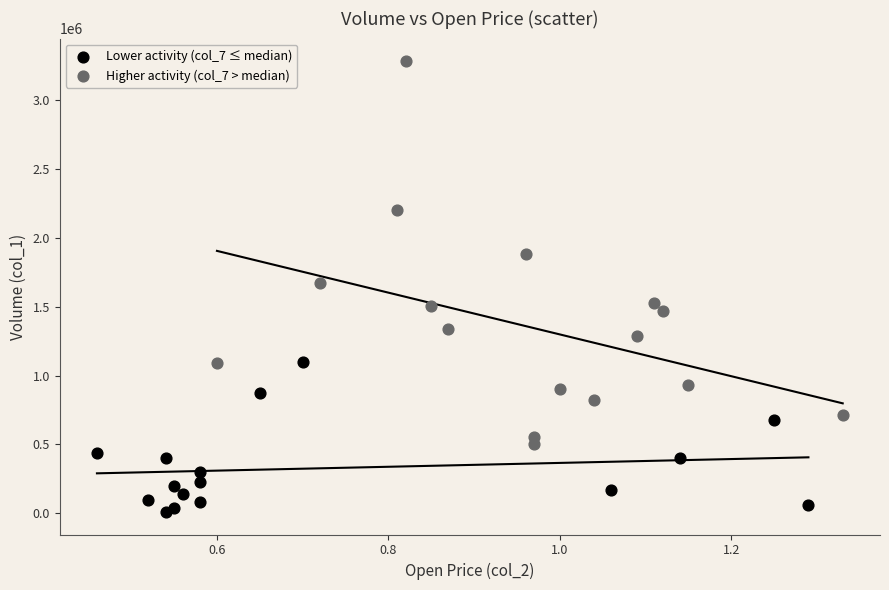

Which series reaches the maximum Y coordinate?

Higher activity (col_7 > median)